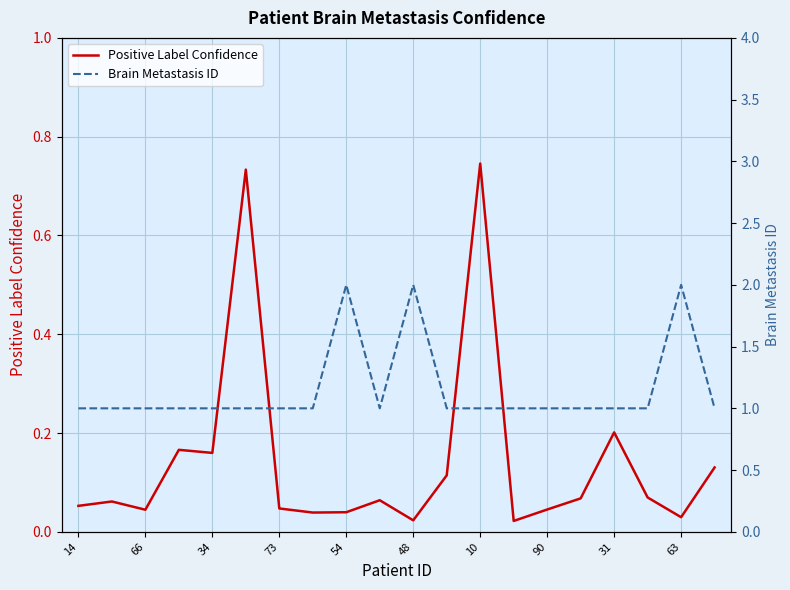

Is the value of Positive Label Confidence at 48 greater than the value of Brain Metastasis ID at 63?

No